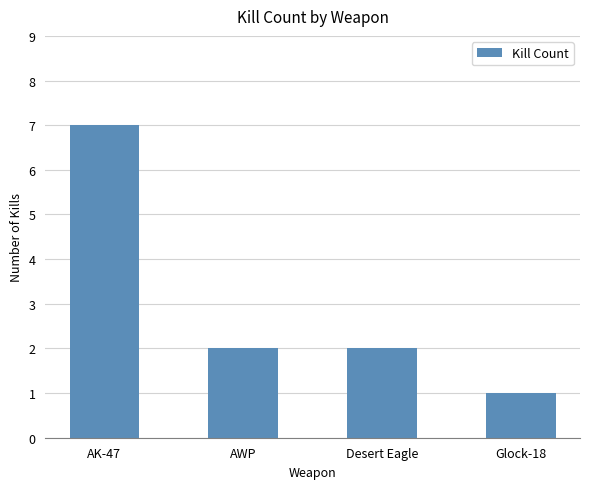

The chart shows a value of 11 at AK-47. True or false?

False